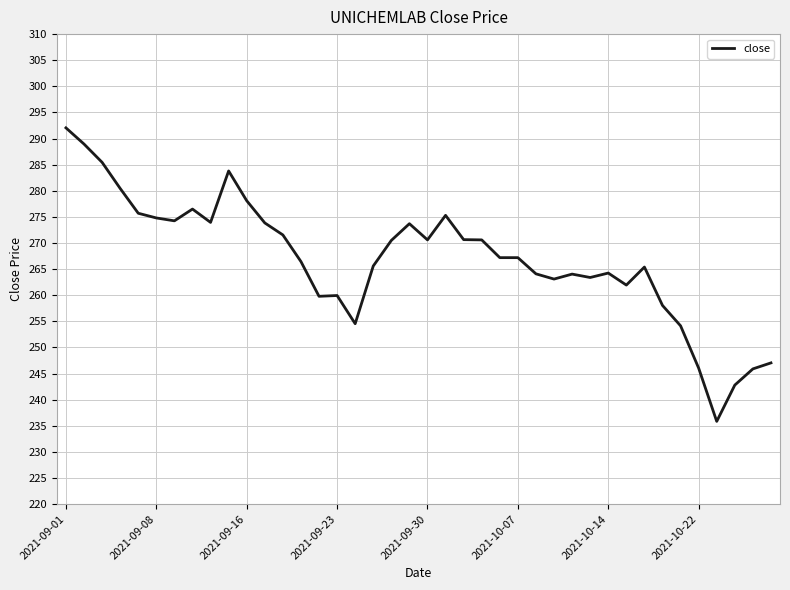

What is the maximum value shown in the chart?

292.1